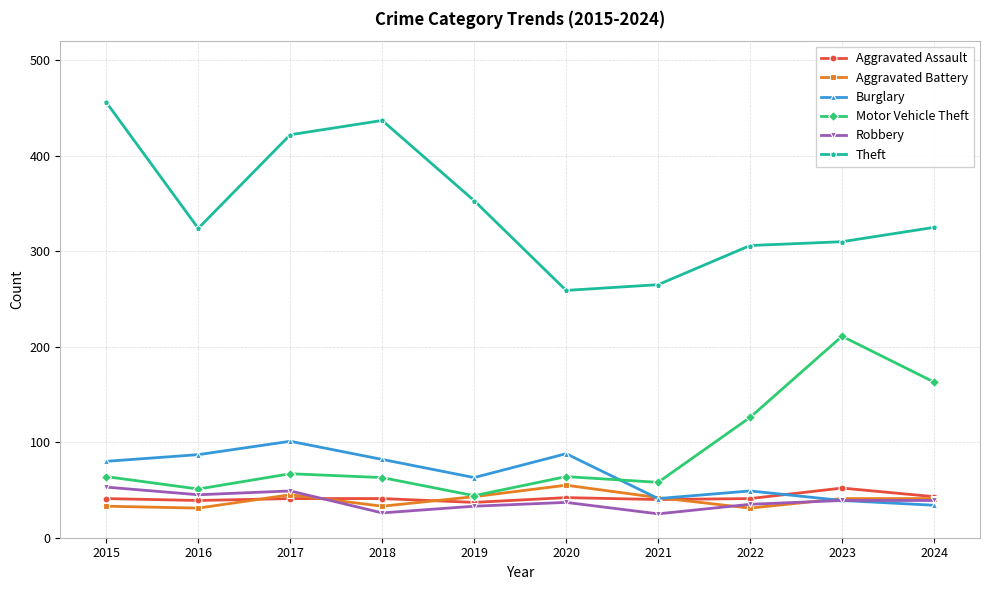

Is it true that Robbery equals 36 at 2015?

False